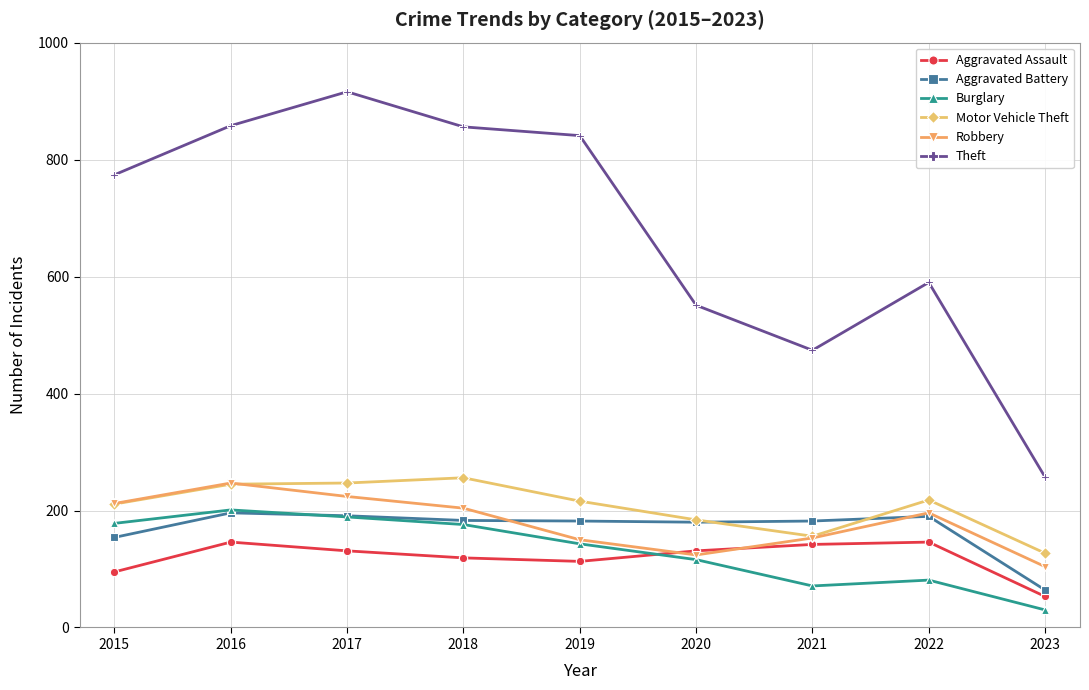

How many distinct data groups are displayed?

6